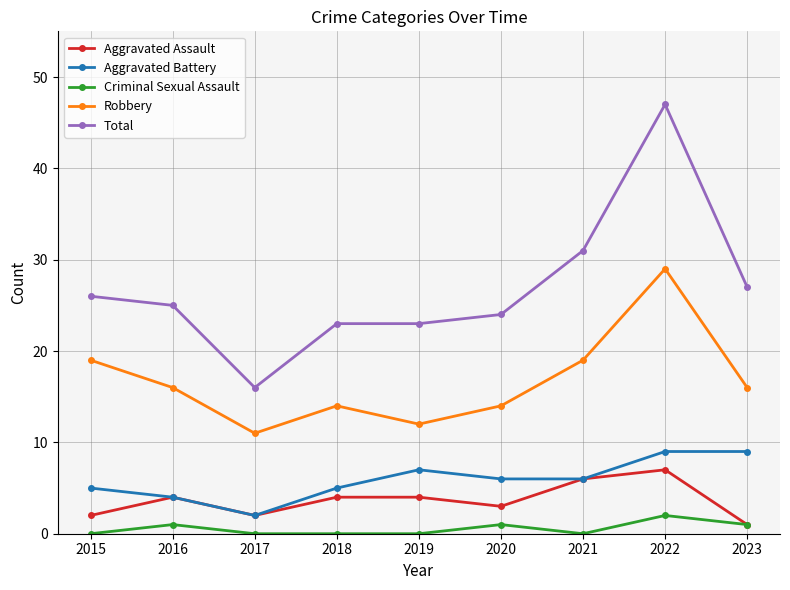

Reading right to left, transcribe all the data shown in this chart.

Aggravated Assault: 2023=1	2022=7	2021=6	2020=3	2019=4	2018=4	2017=2	2016=4	2015=2
Aggravated Battery: 2023=9	2022=9	2021=6	2020=6	2019=7	2018=5	2017=2	2016=4	2015=5
Criminal Sexual Assault: 2023=1	2022=2	2021=0	2020=1	2019=0	2018=0	2017=0	2016=1	2015=0
Robbery: 2023=16	2022=29	2021=19	2020=14	2019=12	2018=14	2017=11	2016=16	2015=19
Total: 2023=27	2022=47	2021=31	2020=24	2019=23	2018=23	2017=16	2016=25	2015=26